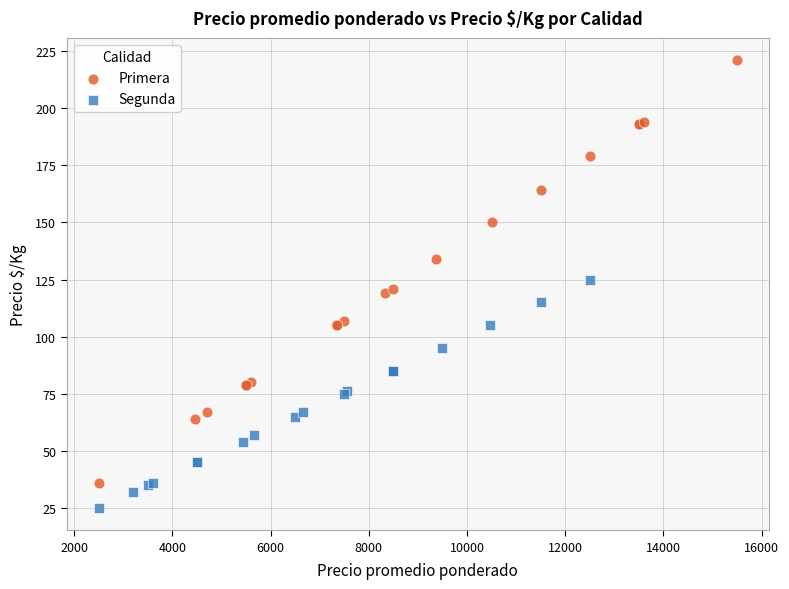

Which series contains the lowest Y value?

Segunda